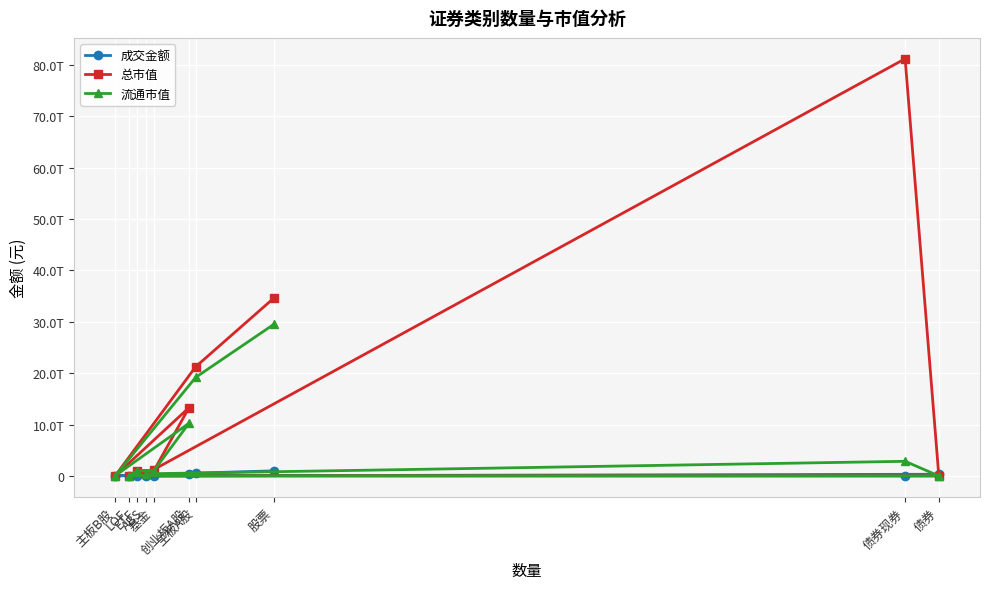

Read the 流通市值 value at 基金.

1043789651608.7